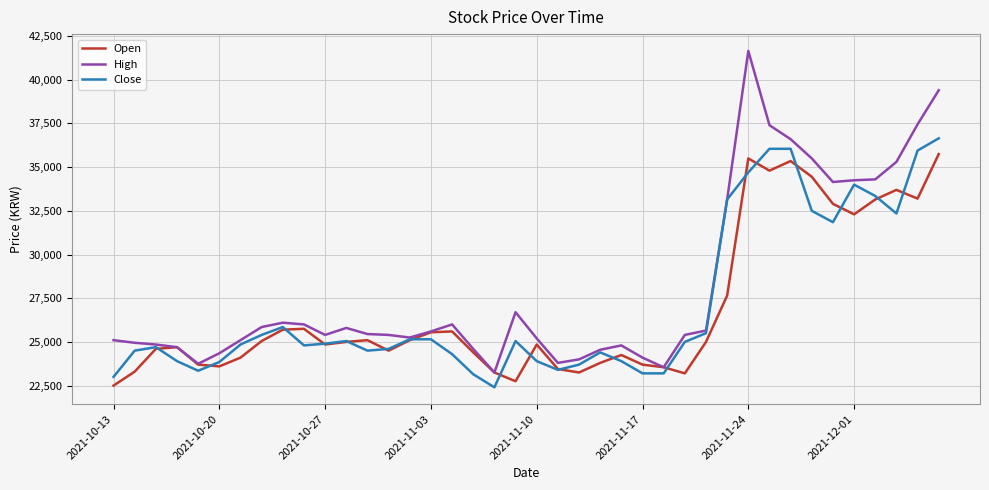

List the series in order of their peak value, lowest first.

Open, Close, High